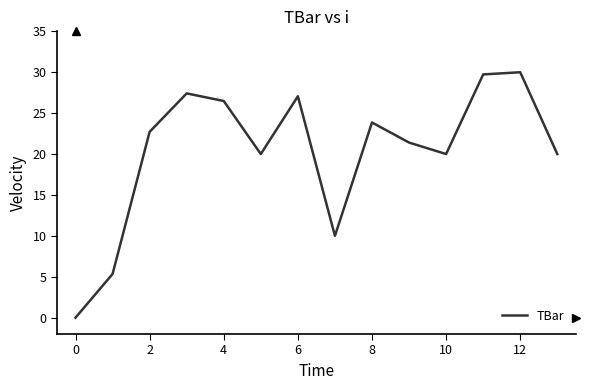

What is the difference between the maximum and minimum values?

30.0